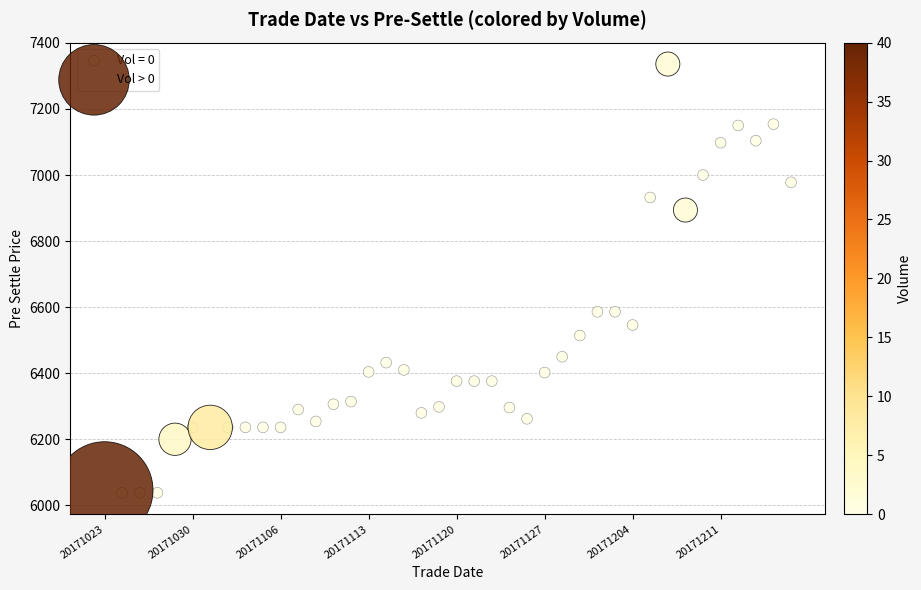

Which series contains the highest Y value?

Vol > 0